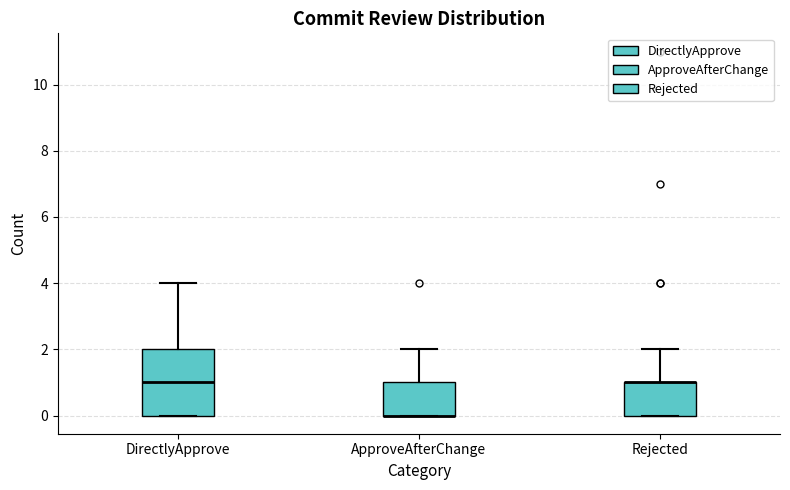

Reading left to right, transcribe this box plot: for each box, give where its median line is, the range the box spans, and where its two whiskers end, as read against the y-axis. The values are not printed on the chart, so give them approximately, as read against the axis.

DirectlyApprove: median 1, box 0 to 2, whiskers 0 to 4
ApproveAfterChange: median 0 (drawn on the box's lower edge), box 0 to 1, whiskers 0 to 2
Rejected: median 1 (drawn on the box's upper edge), box 0 to 1, whiskers 0 to 2